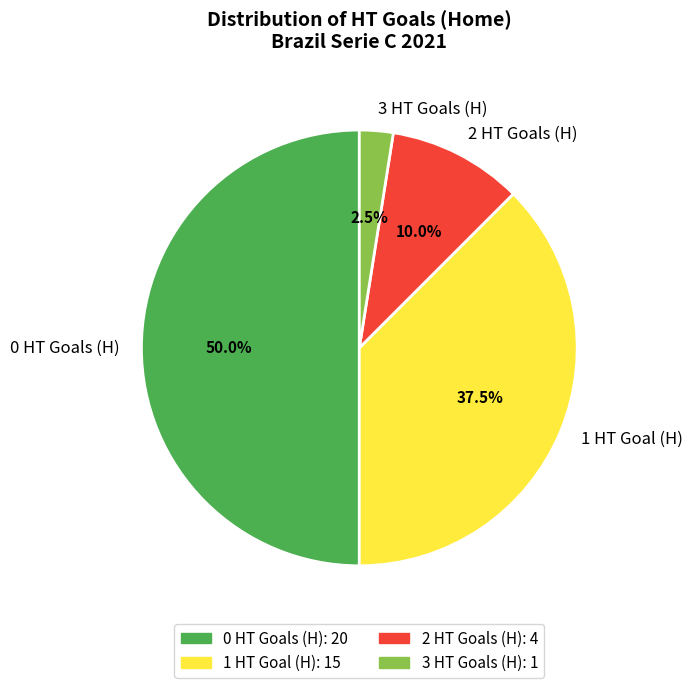

Approximately how many times larger is the value at 0 HT Goals (H) compared to 2 HT Goals (H)?

5.0